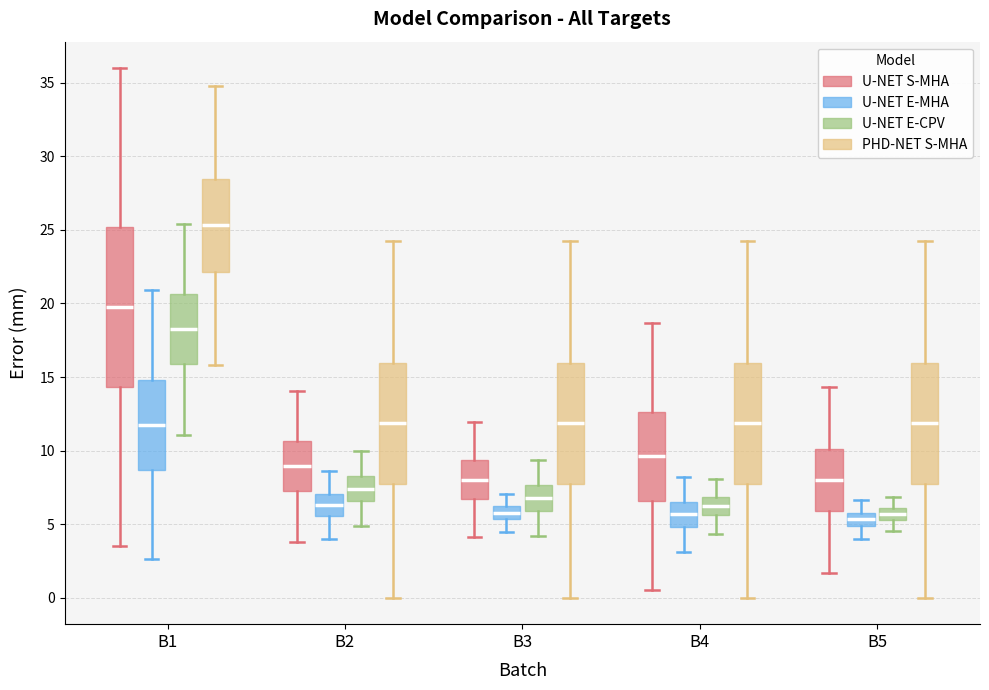

Reading left to right, read every box against the y-axis: the position of its median line, the range the box covers, and the ends of its whiskers. The values are not printed on the chart, so give them approximately, as read against the axis.

B1 (U-NET S-MHA): median 20.0, box 14.5 to 25.0, whiskers 3.5 to 36.0
B1 (U-NET E-MHA): median 12.0, box 8.5 to 15.0, whiskers 2.5 to 21.0
B1 (U-NET E-CPV): median 18.0, box 16.0 to 20.5, whiskers 11.0 to 25.5
B1 (PHD-NET S-MHA): median 25.5, box 22.0 to 28.5, whiskers 16.0 to 35.0
B2 (U-NET S-MHA): median 9.0, box 7.0 to 10.5, whiskers 4.0 to 14.0
B2 (U-NET E-MHA): median 6.5, box 5.5 to 7.0, whiskers 4.0 to 8.5
B2 (U-NET E-CPV): median 7.5, box 6.5 to 8.0, whiskers 5.0 to 10.0
B2 (PHD-NET S-MHA): median 12.0, box 7.5 to 16.0, whiskers 0.0 to 24.0
B3 (U-NET S-MHA): median 8.0, box 6.5 to 9.5, whiskers 4.0 to 12.0
B3 (U-NET E-MHA): median 6.0 (inside the box), box 5.5 to 6.0, whiskers 4.5 to 7.0
B3 (U-NET E-CPV): median 7.0, box 6.0 to 7.5, whiskers 4.0 to 9.5
B3 (PHD-NET S-MHA): median 12.0, box 7.5 to 16.0, whiskers 0.0 to 24.0
B4 (U-NET S-MHA): median 9.5, box 6.5 to 12.5, whiskers 0.5 to 18.5
B4 (U-NET E-MHA): median 5.5, box 5.0 to 6.5, whiskers 3.0 to 8.0
B4 (U-NET E-CPV): median 6.0, box 5.5 to 7.0, whiskers 4.5 to 8.0
B4 (PHD-NET S-MHA): median 12.0, box 7.5 to 16.0, whiskers 0.0 to 24.0
B5 (U-NET S-MHA): median 8.0, box 6.0 to 10.0, whiskers 1.5 to 14.5
B5 (U-NET E-MHA): median 5.5 (inside the box), box 5.0 to 5.5, whiskers 4.0 to 6.5
B5 (U-NET E-CPV): median 5.5 (inside the box), box 5.5 to 6.0, whiskers 4.5 to 7.0
B5 (PHD-NET S-MHA): median 12.0, box 7.5 to 16.0, whiskers 0.0 to 24.0